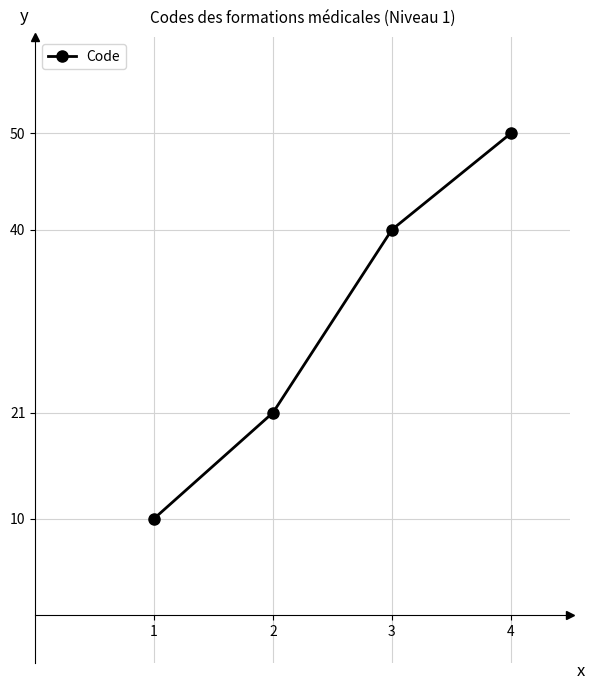

Is it true that the value at 4 is 33?

False